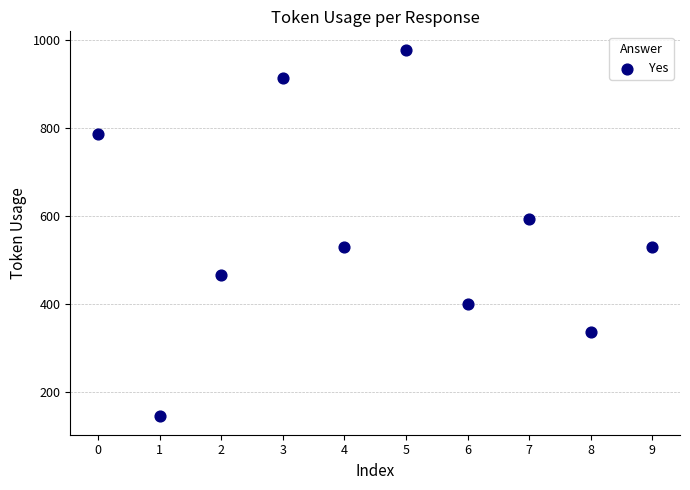

What is the range of Y values (max minus min)?

832